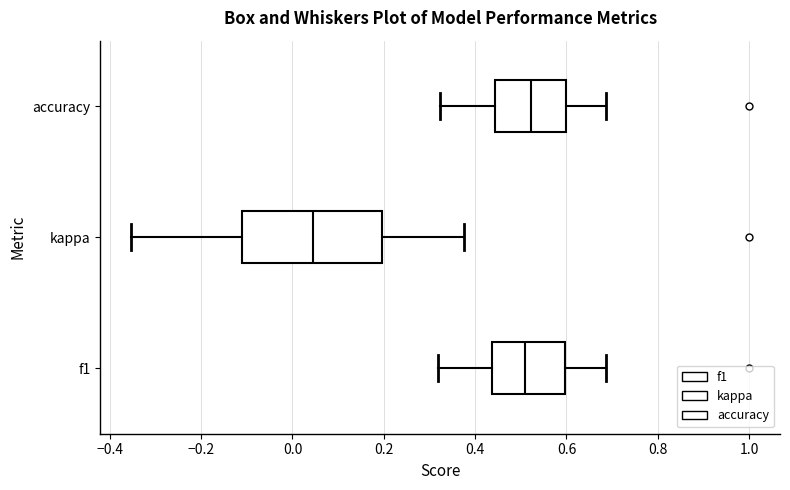

Where is the right edge of the box for accuracy on the x-axis? The values are not printed on the chart, so give them approximately, as read against the axis.

0.60